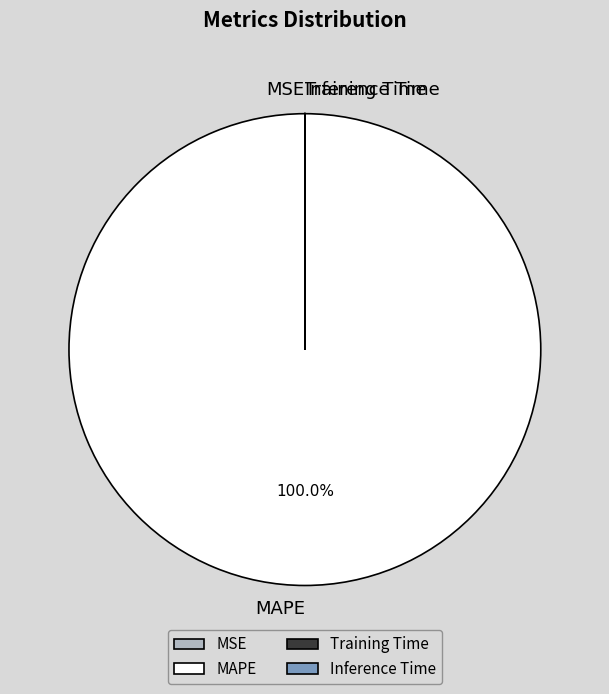

What is the majority slice?

MAPE